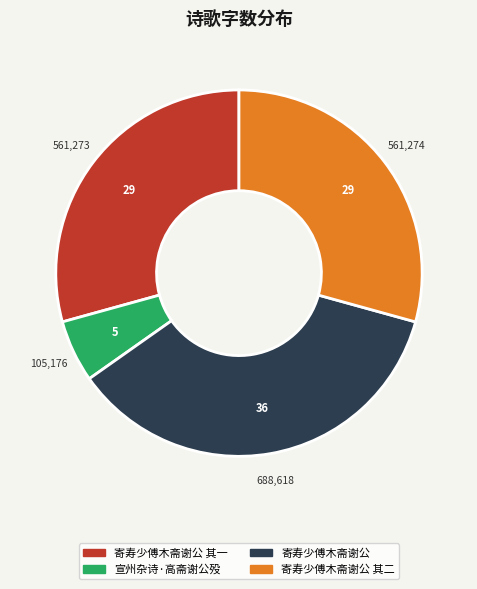

Is there any slice that represents more than half of the pie?

No